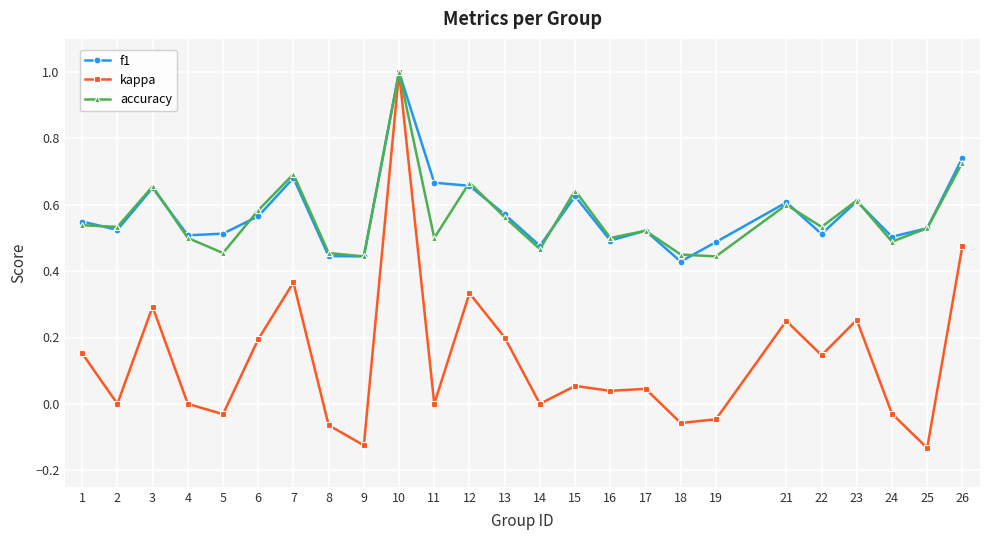

Count the number of data series in this chart.

3